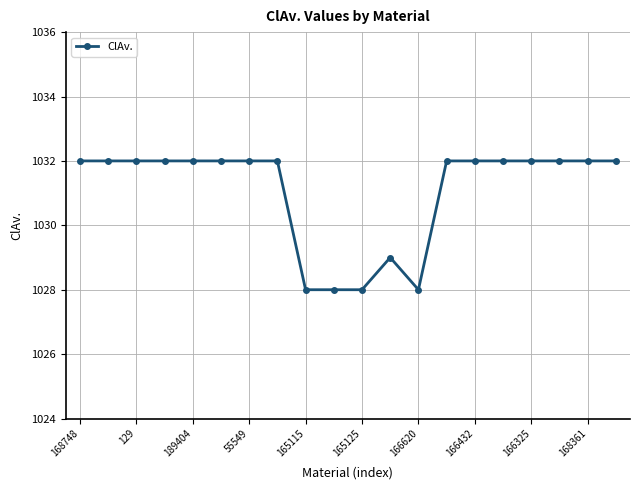

What is the value of the 14th point from the left?

1032